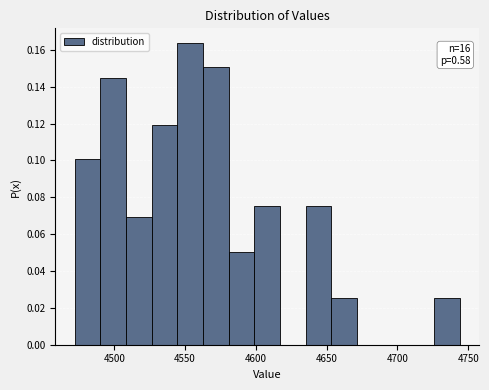

Read against the x-axis, roughly where is the centre of the tallest bar?

4555